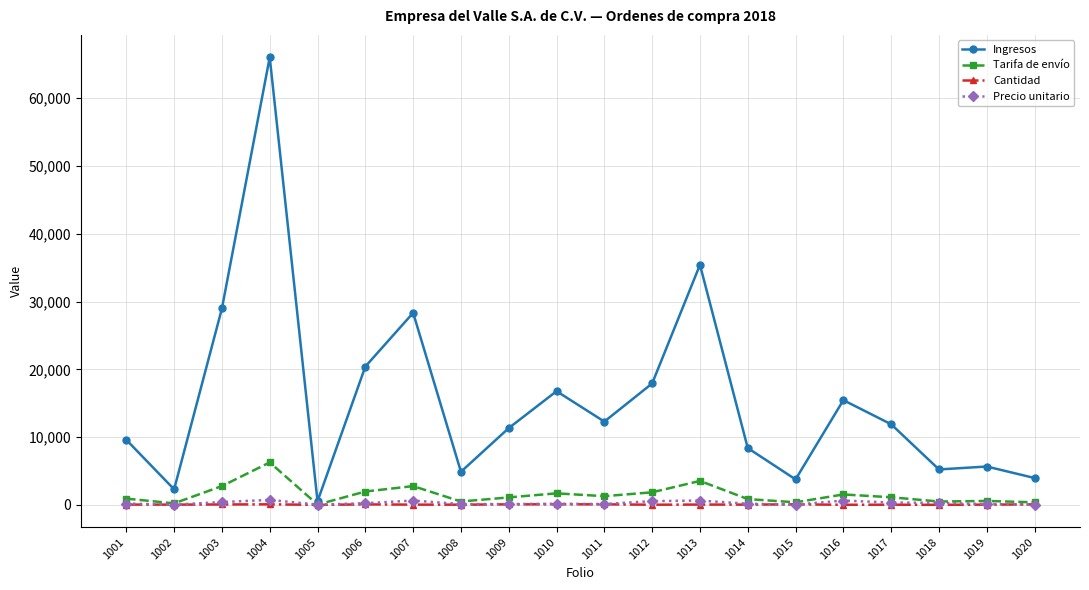

What is the value of the Tarifa de envío point at the 8th from the left?

504